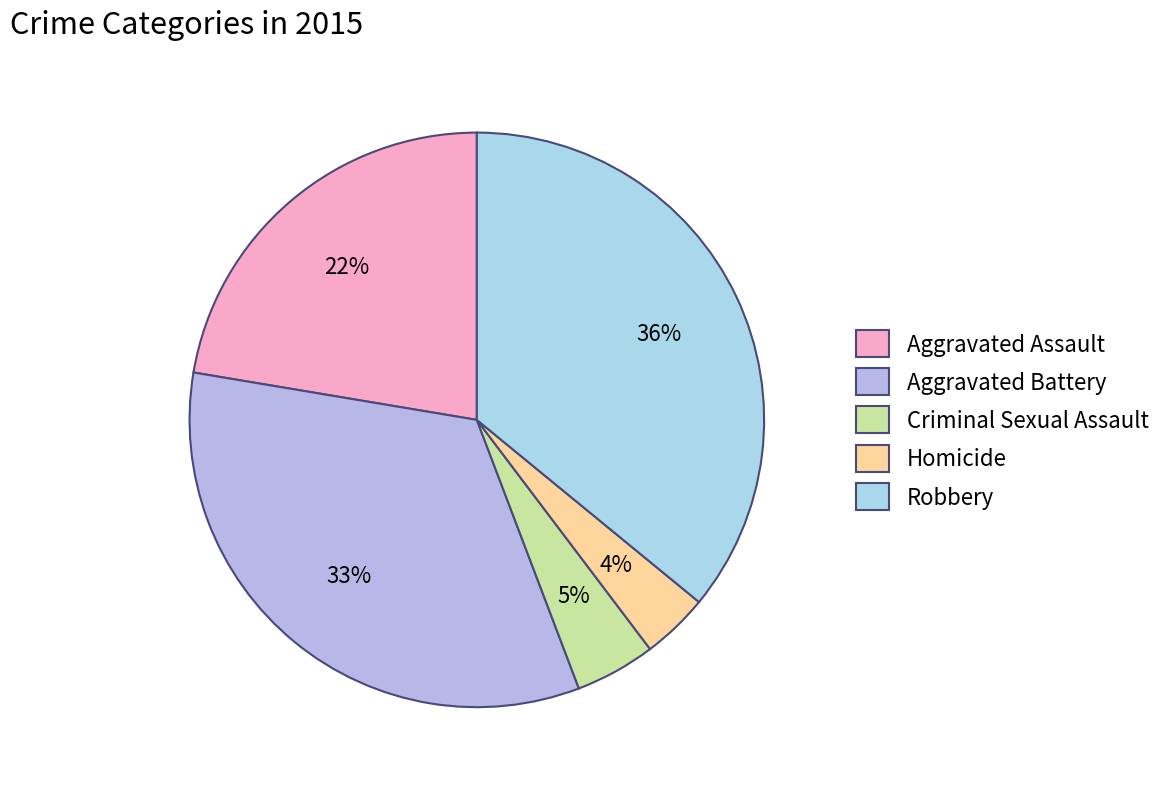

What is the smallest slice in the pie chart?

Homicide